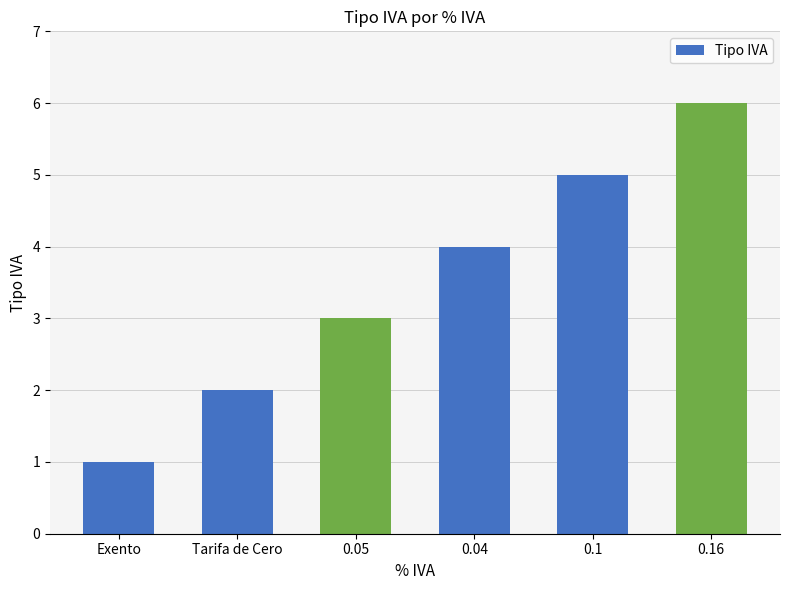

Count the number of categories in the chart.

6